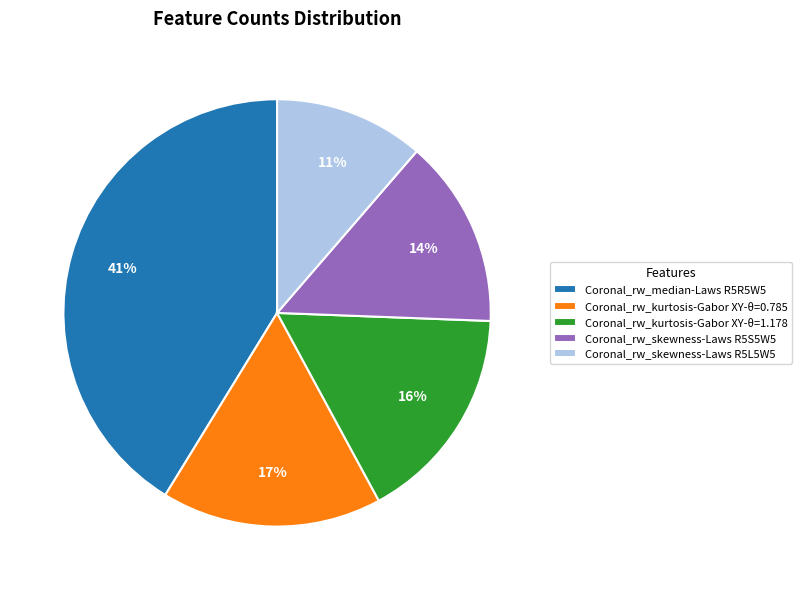

Between Coronal_rw_skewness-Laws R5L5W5 and Coronal_rw_median-Laws R5R5W5, which is larger?

Coronal_rw_median-Laws R5R5W5